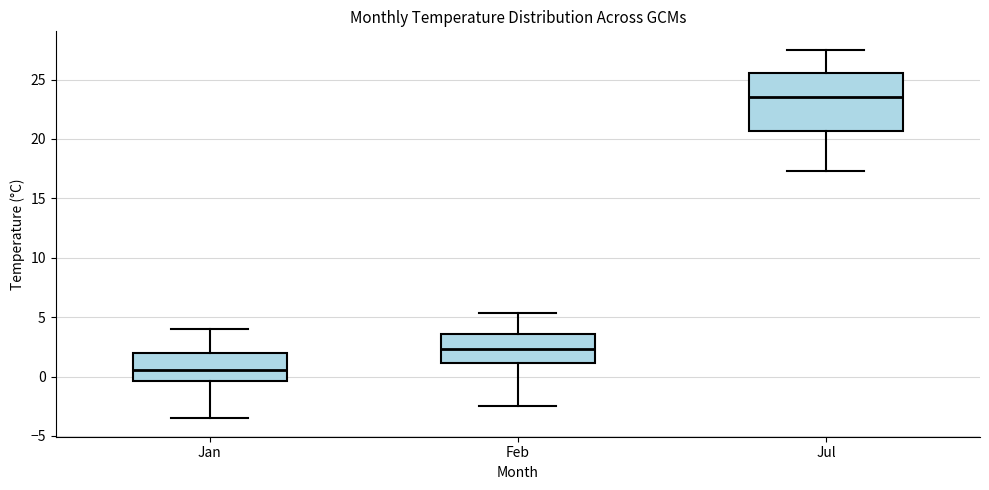

Which box has the lowest median line?

Jan